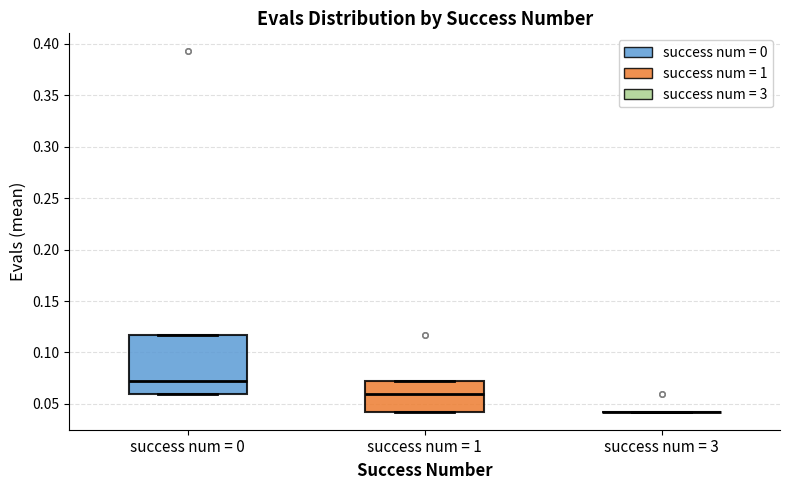

Comparing the boxes themselves (not the whiskers), which one is the tallest?

success num = 0